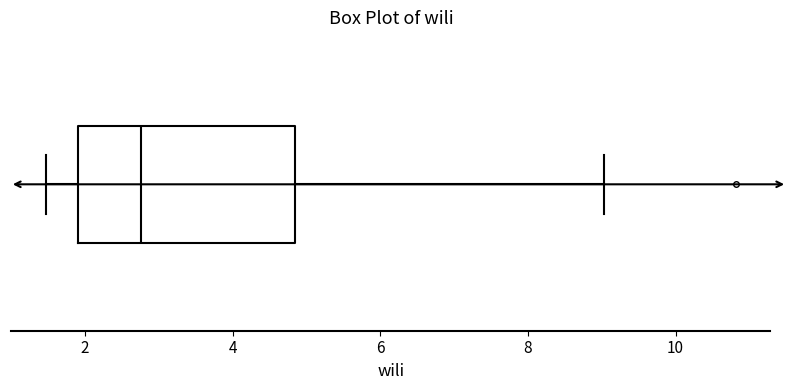

Transcribe this box plot: give where the median line is, the range the box spans, and where the two whiskers end, as read against the x-axis. The values are not printed on the chart, so give them approximately, as read against the axis.

median 2.8, box 2.0 to 4.8, whiskers 1.4 to 9.0